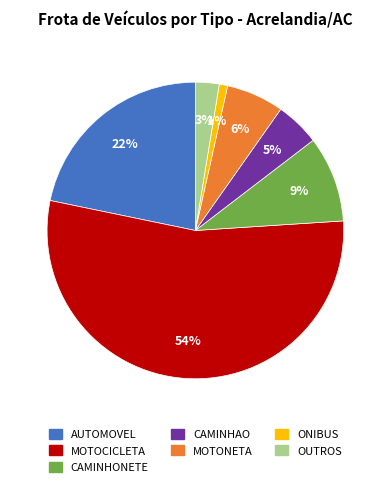

The MOTOCICLETA slice represents 69% of the pie. True or false?

False